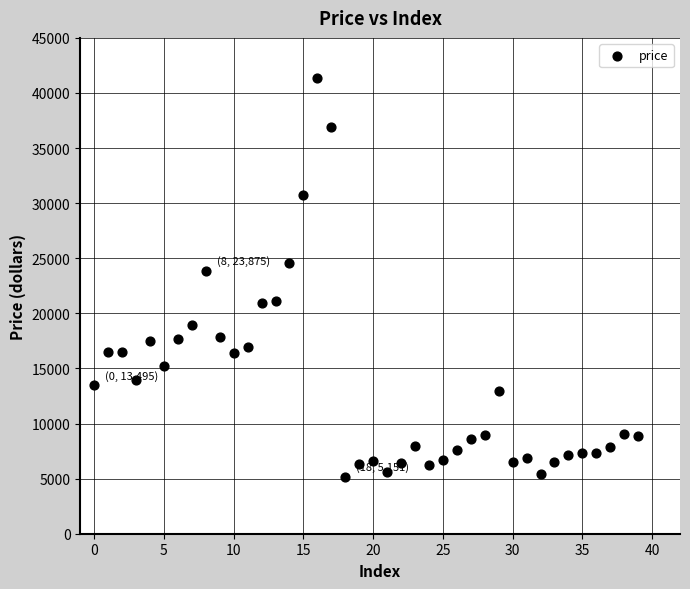

What is the range of Y values (max minus min)?

36164.0